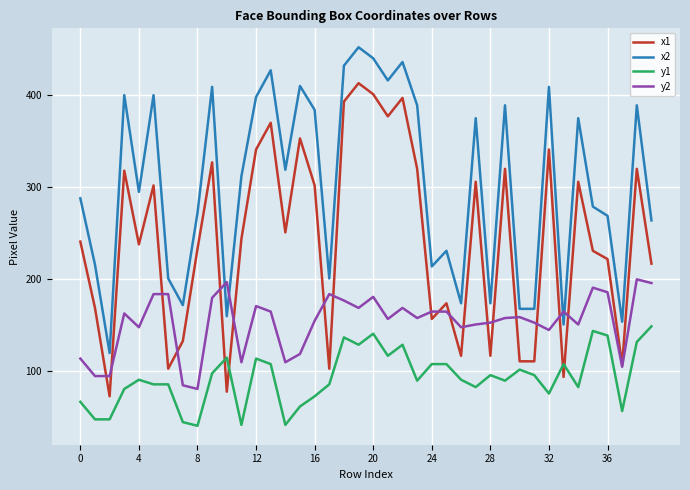

True or false: x2 and x1 intersect in this chart.

False